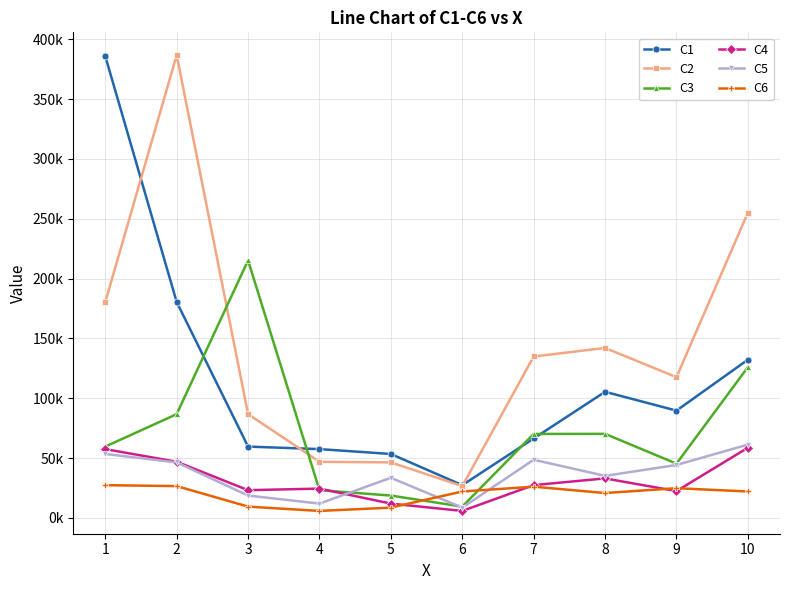

What are all the series names shown in the legend?

C1, C2, C3, C4, C5, C6